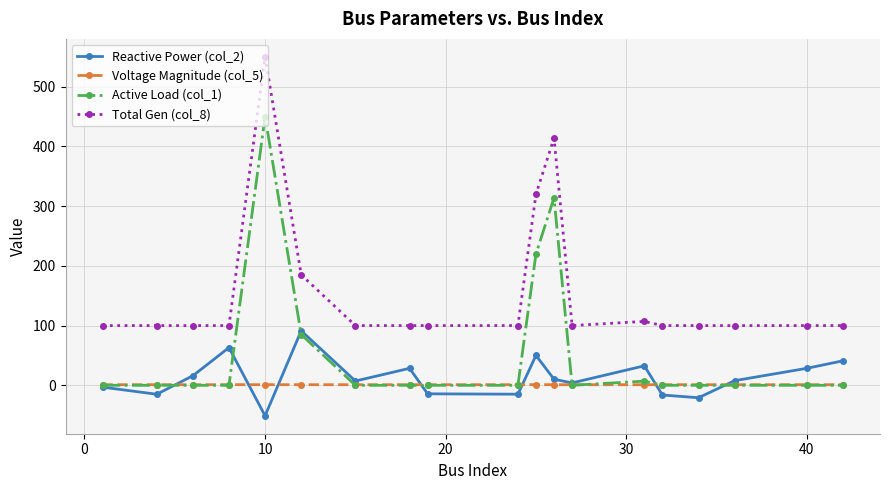

Which series has the largest total across all categories?

Total Gen (col_8)